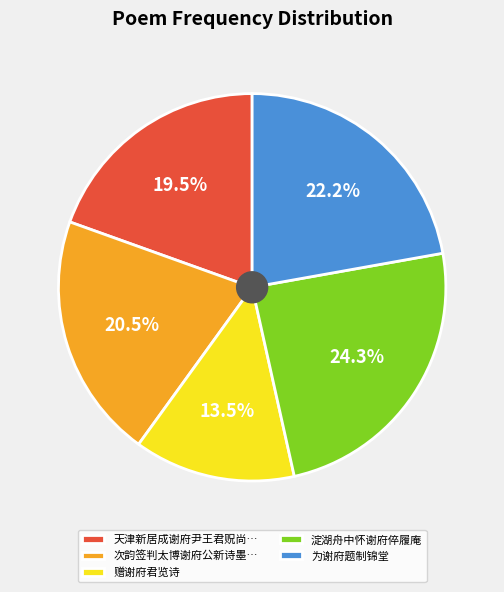

To the nearest percent, what is the average slice percentage?

20%